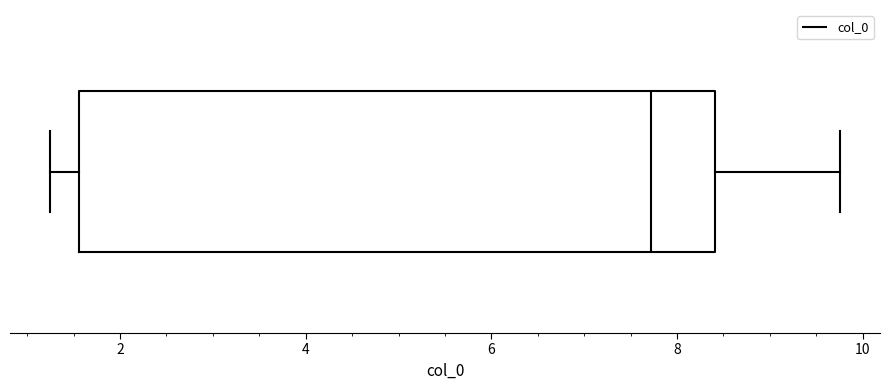

Read this box plot against the x-axis: the position of the median line, the range covered by the box, and the ends of both whiskers. The values are not printed on the chart, so give them approximately, as read against the axis.

median 7.8, box 1.6 to 8.4, whiskers 1.2 to 9.8